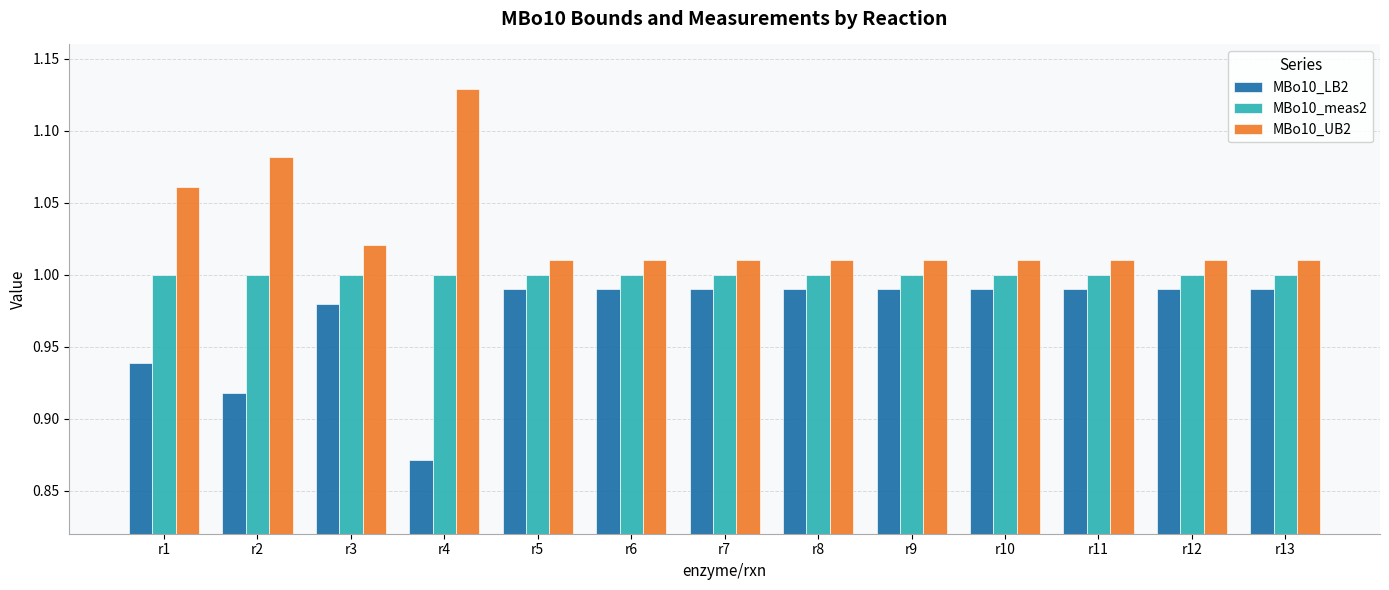

What is the sum of the MBo10_meas2 values at r4 and r2?

2.0